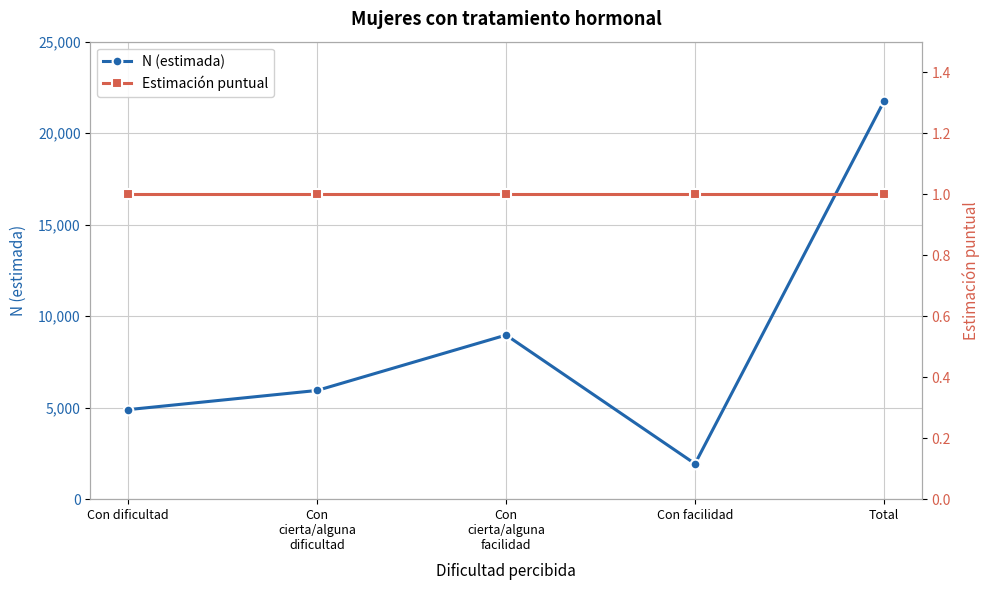

What position from the right is Con
cierta/alguna
dificultad?

4